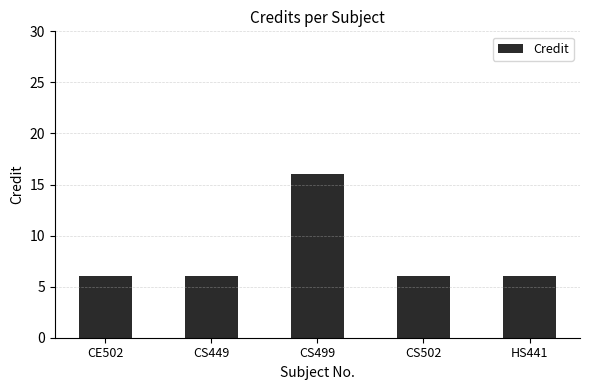

The value at CS502 is 6. True or false?

True